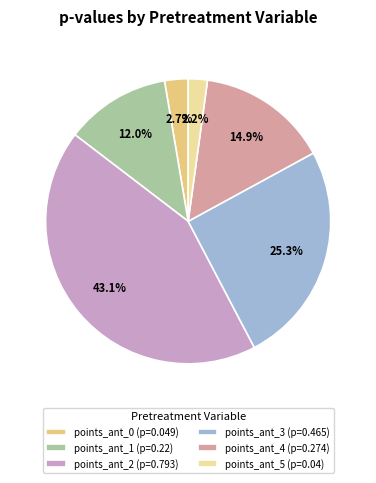

Is points_ant_2 the majority of the pie?

No